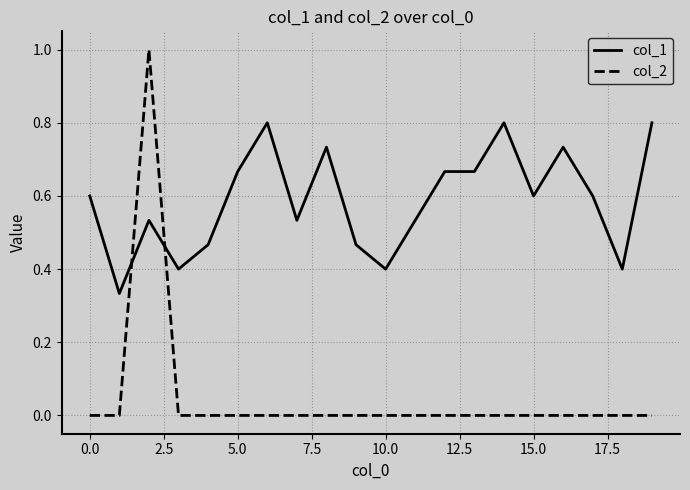

Which series has the largest range (max minus min)?

col_2